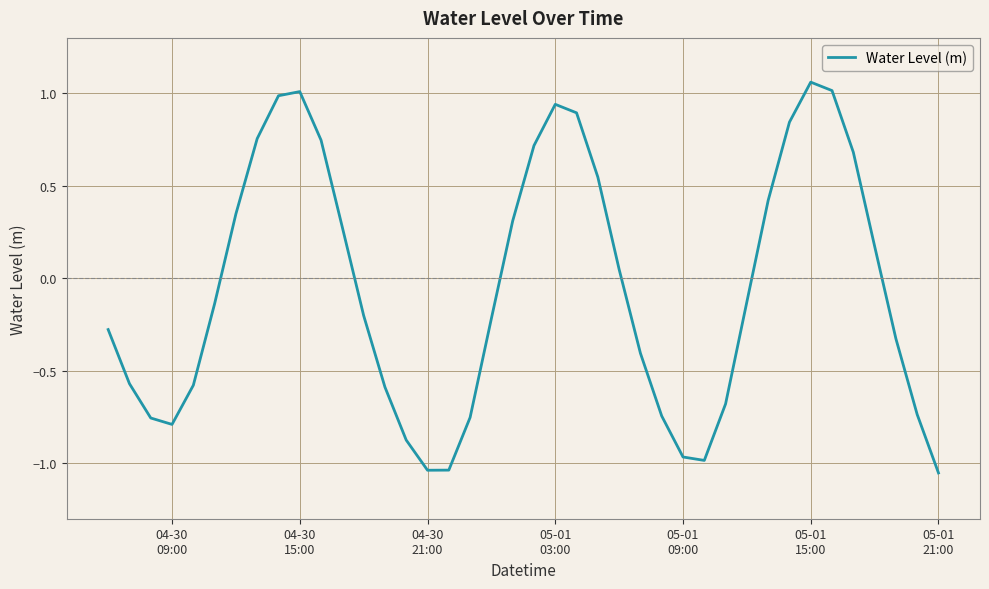

What is the difference between the maximum and minimum values?

2.1